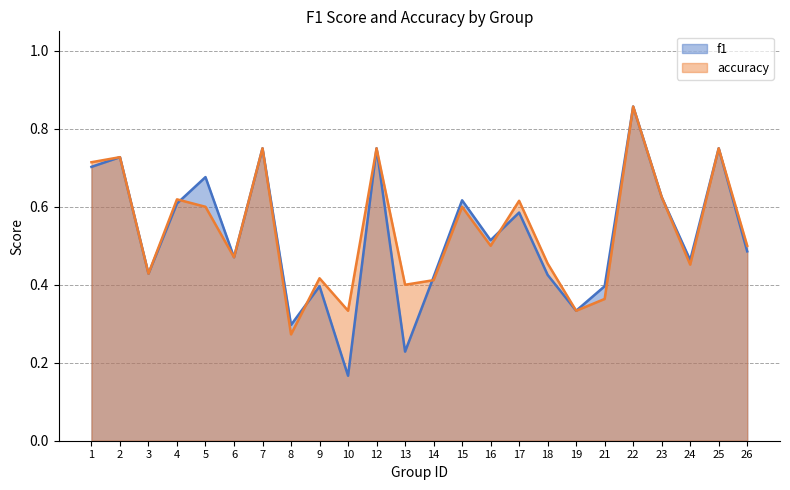

The value of accuracy at 21 is 0.2. True or false?

False